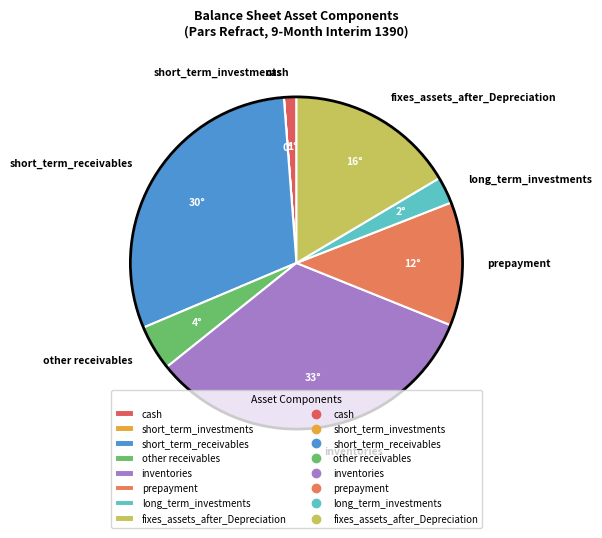

What is the ratio of the value at other receivables to the value at short_term_receivables?

0.1